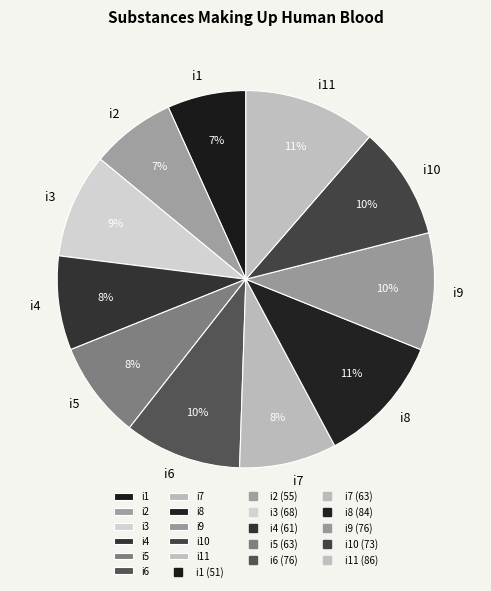

What percentage is the i7 slice, to the nearest percent?

8%